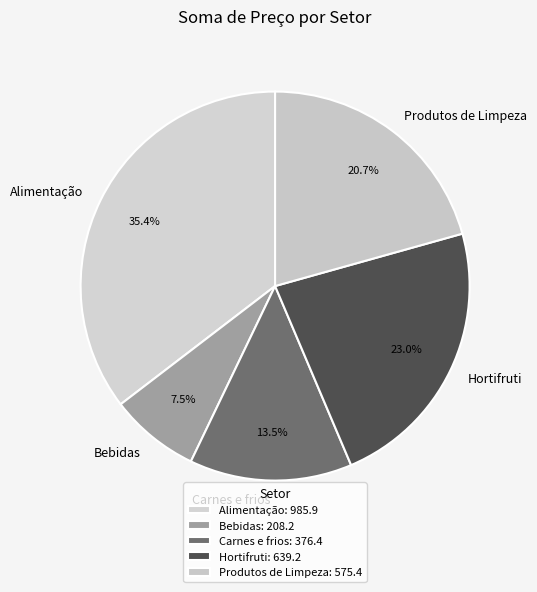

How many segments does this pie chart have?

5